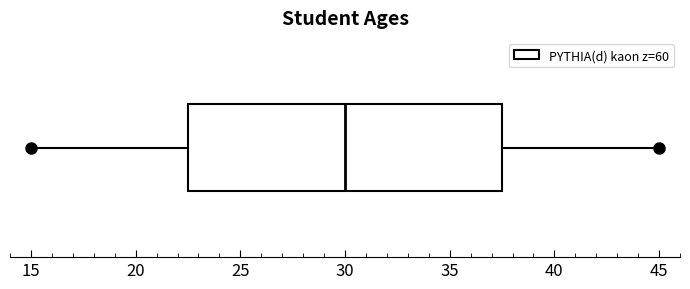

Where does the left whisker of the box end on the x-axis? The values are not printed on the chart, so give them approximately, as read against the axis.

15.0